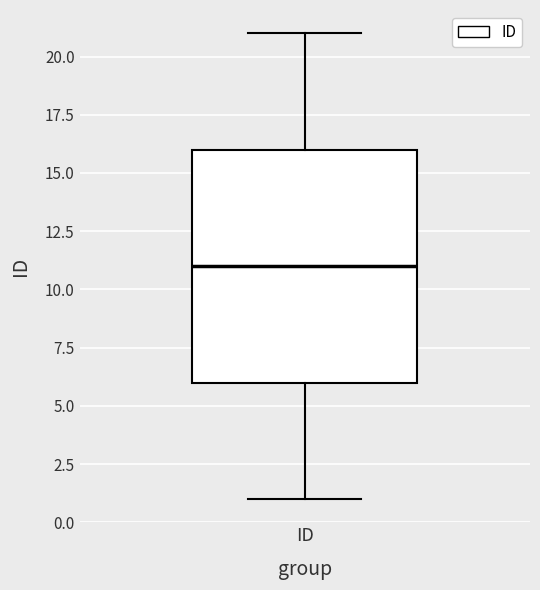

Where is the upper edge of the box for ID on the y-axis? The values are not printed on the chart, so give them approximately, as read against the axis.

16